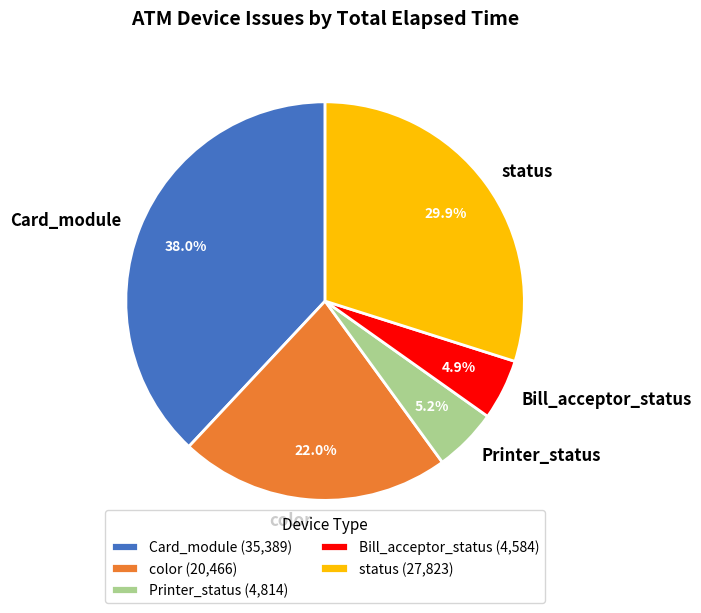

Does any single category account for the majority?

No